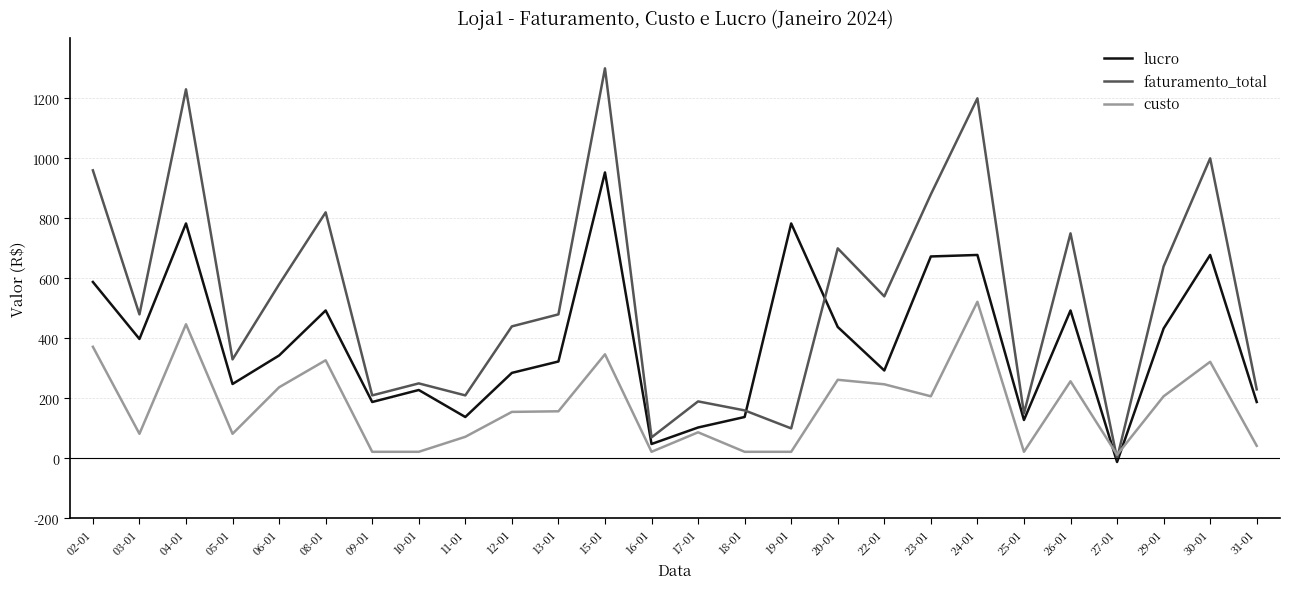

Between which two adjacent categories do lucro and faturamento_total first intersect?

18-01 and 19-01